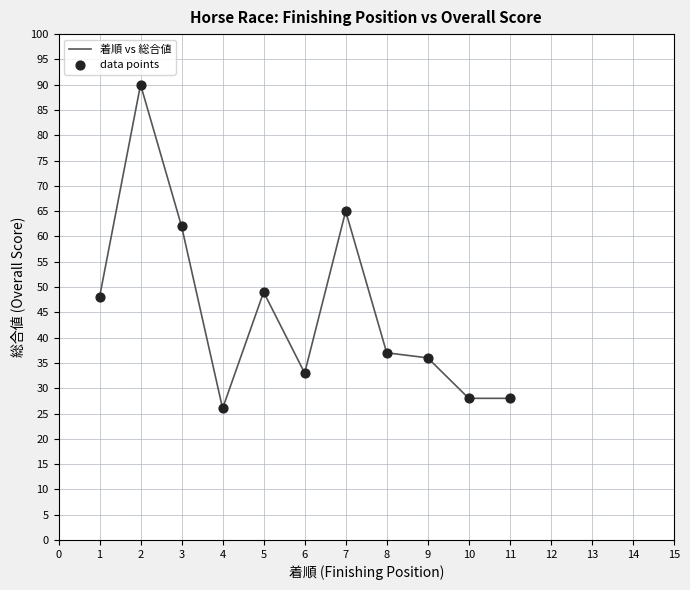

What is the ratio of the value at 1 to the value at 7?

0.7